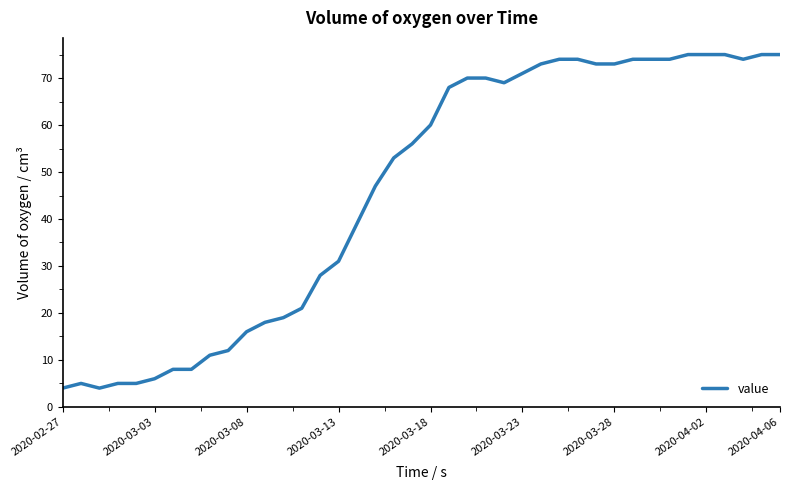

What is the smallest value displayed?

4